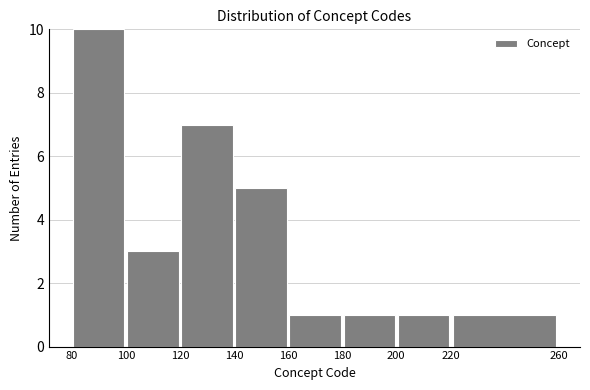

Over which range of the x-axis is the bar tallest?

80 to 100